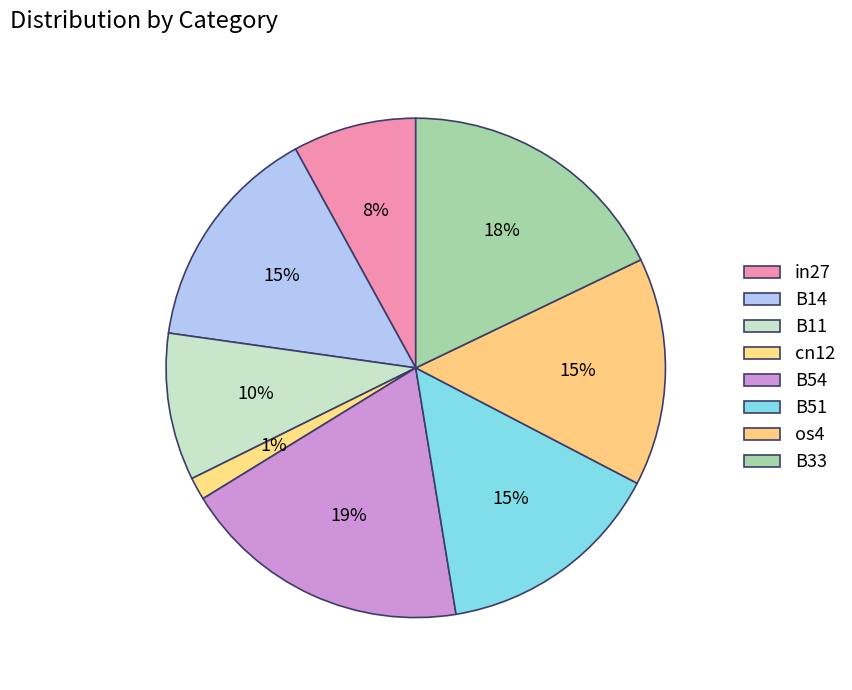

Is there a majority slice in this chart?

No